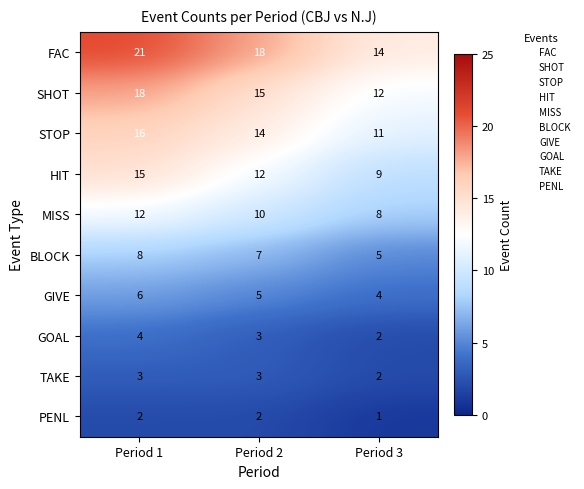

True or false: GIVE has a value of 2 at Period 1.

False